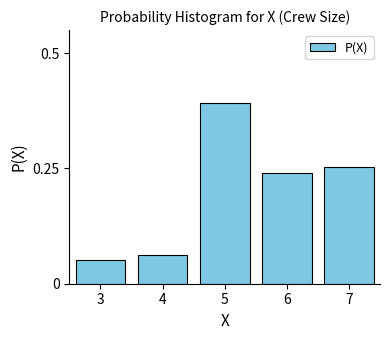

Which has a higher value, 6 or 4?

6